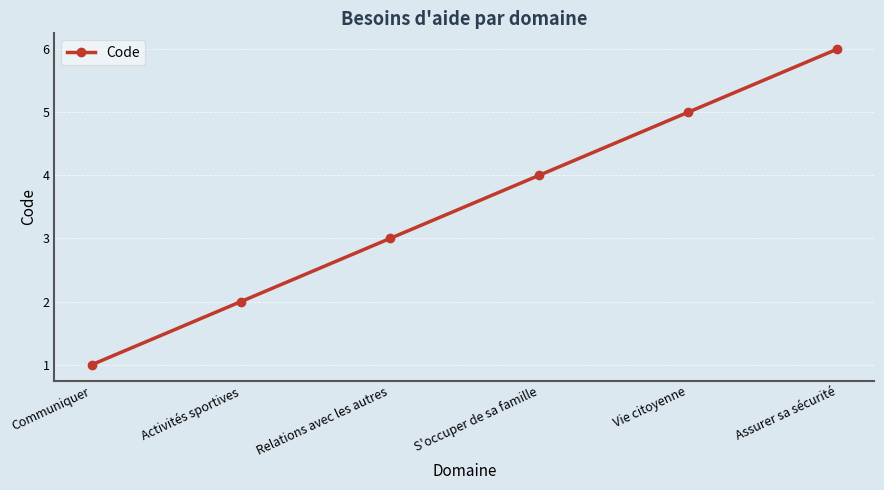

Rank the categories by value from lowest to highest.

Communiquer, Activités sportives, Relations avec les autres, S'occuper de sa famille, Vie citoyenne, Assurer sa sécurité